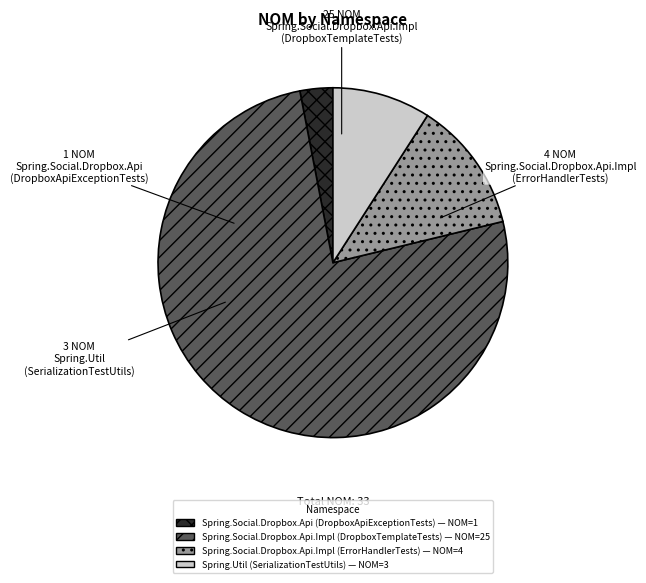

Is there a majority slice in this chart?

Yes